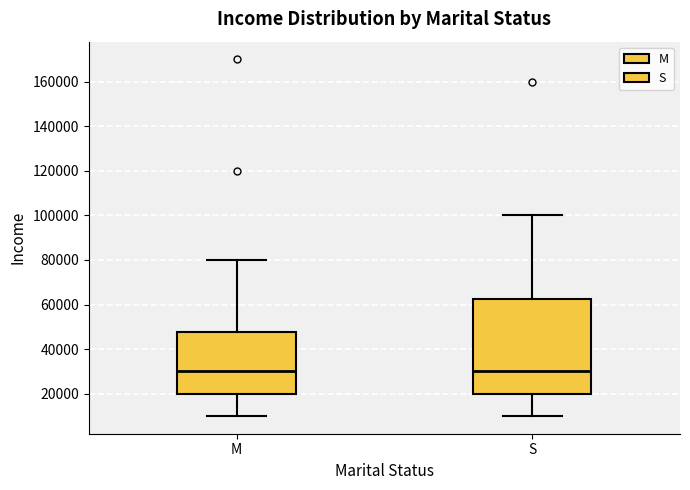

Comparing the boxes themselves (not the whiskers), which one is the tallest?

S